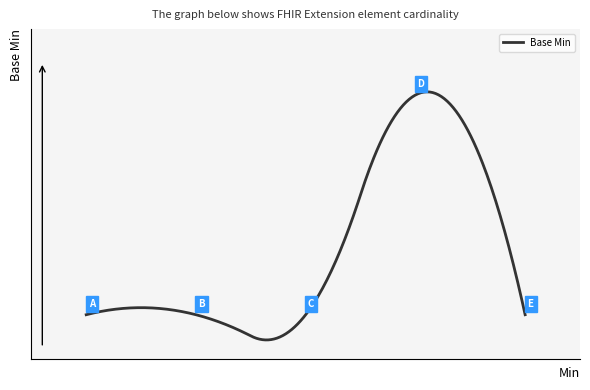

Does the chart have visible grid lines?

No